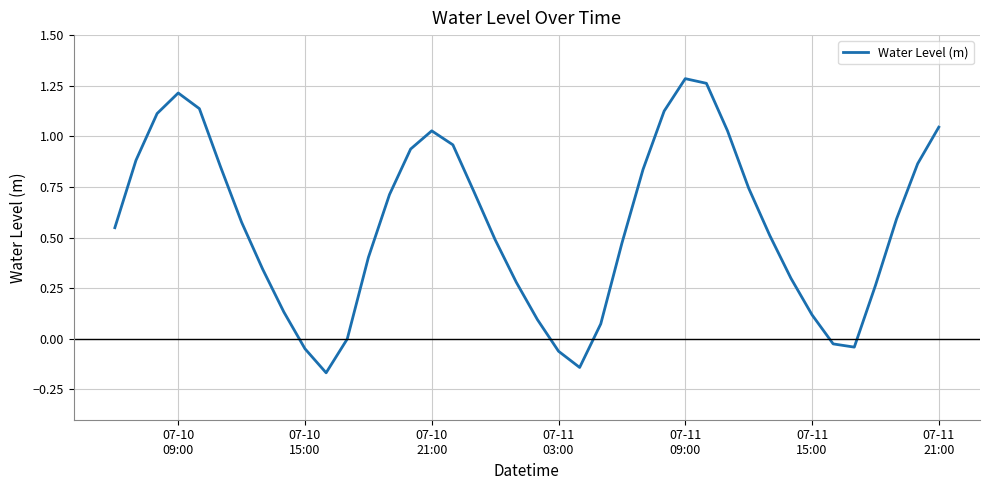

What is the difference between the maximum and minimum values?

1.5